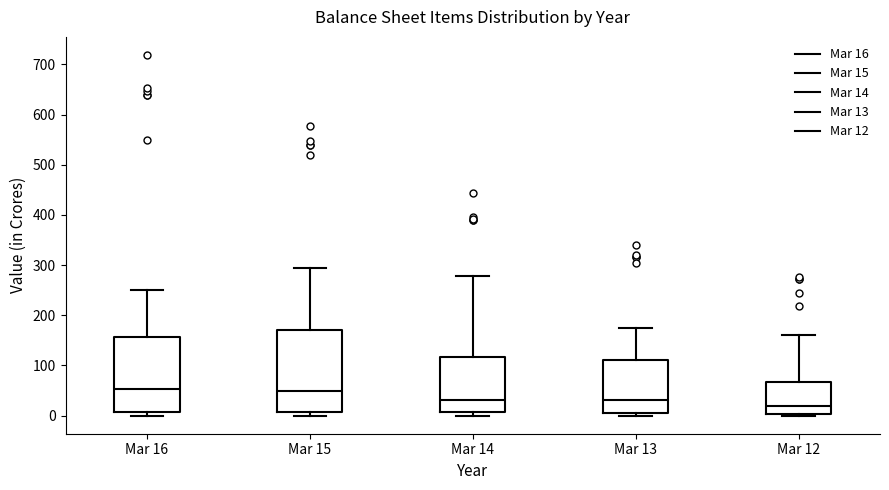

Which box has the lowest median line?

Mar 12